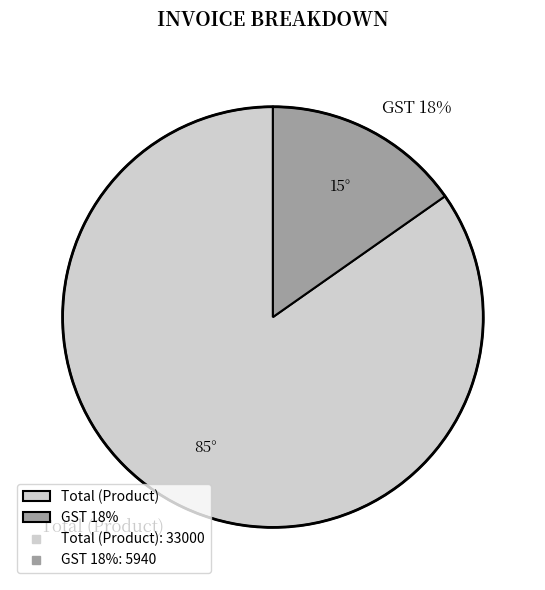

Approximately how many times larger is the value at GST 18% compared to Total (Product)?

0.2